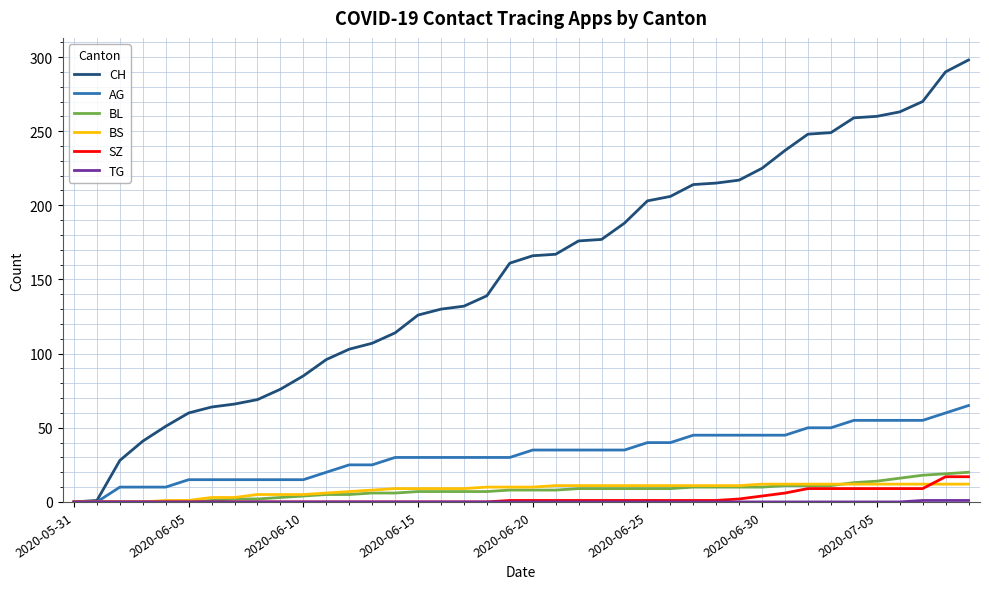

Does the chart display data point markers on the line(s)?

No